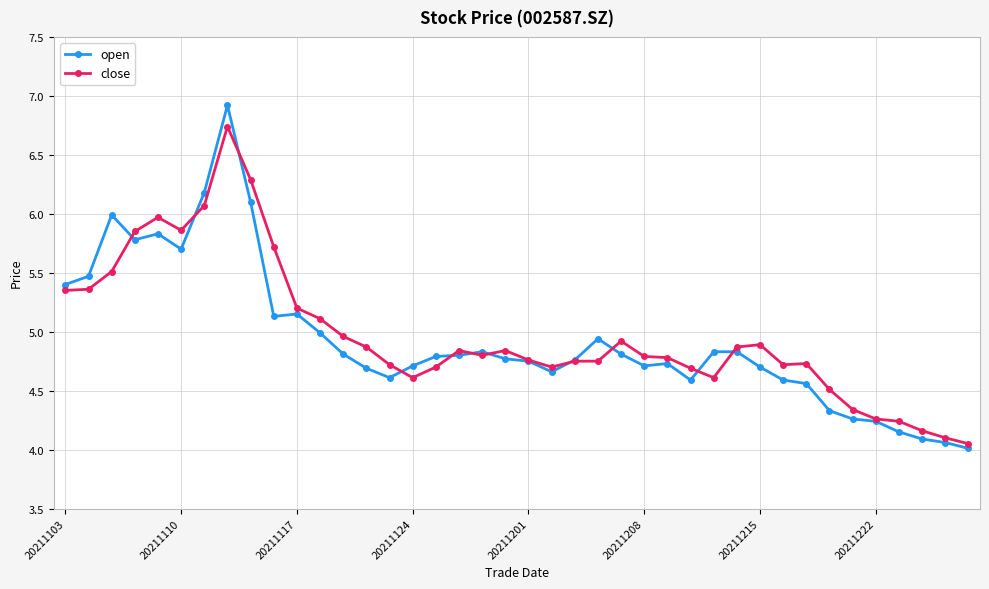

Which series has the widest spread of values?

open